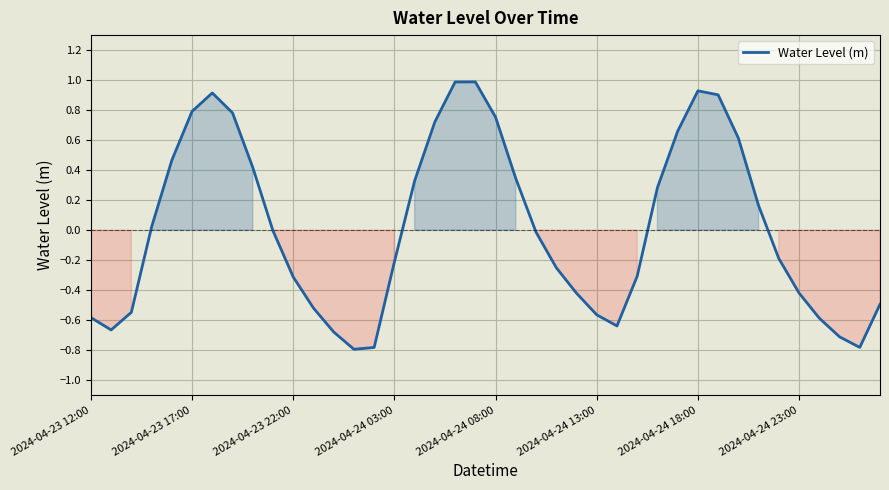

What is the maximum value shown in the chart?

1.0